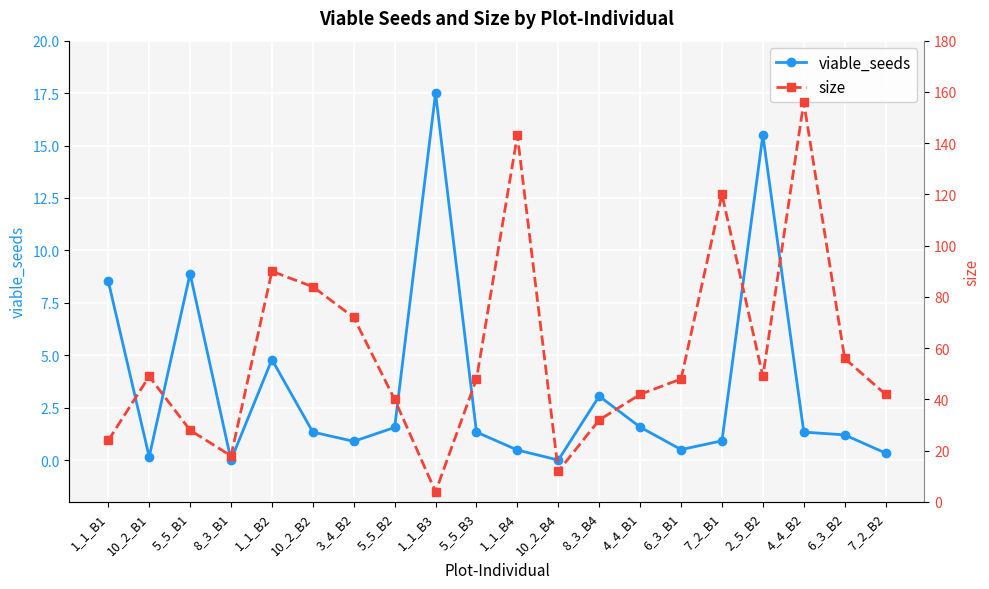

True or false: size has a value of 18.0 at 8_3_B1.

True